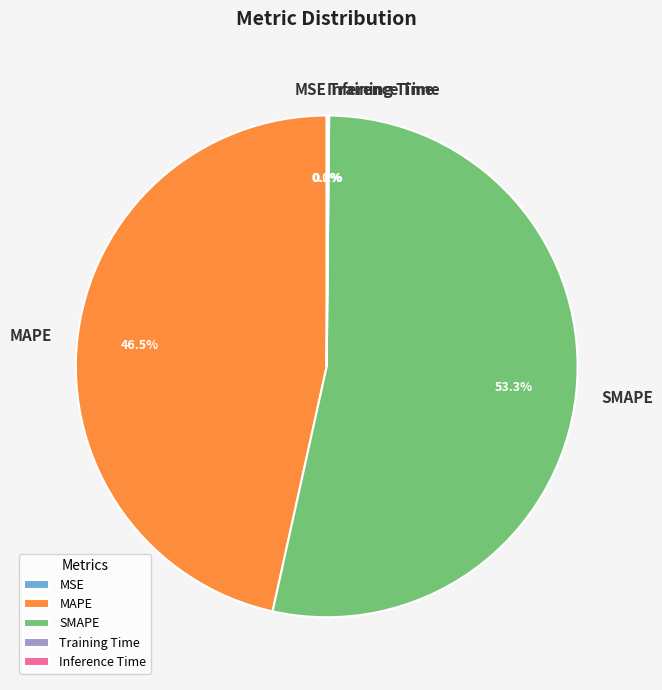

What is the largest slice in the pie chart?

SMAPE